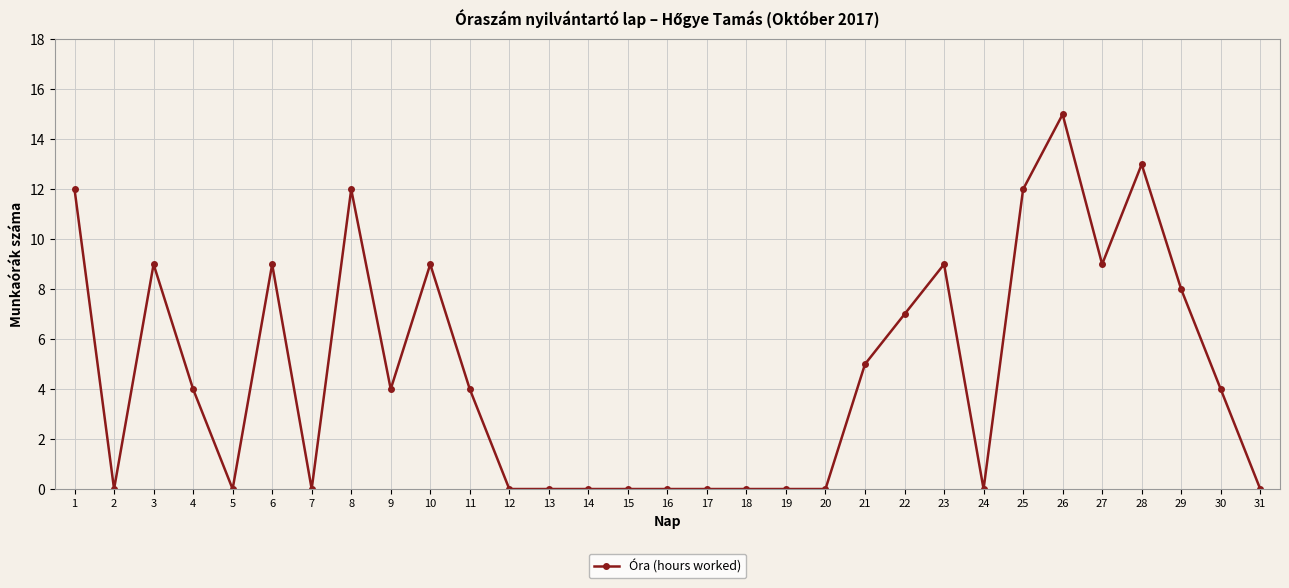

Is it true that the value at 15 is 0?

True